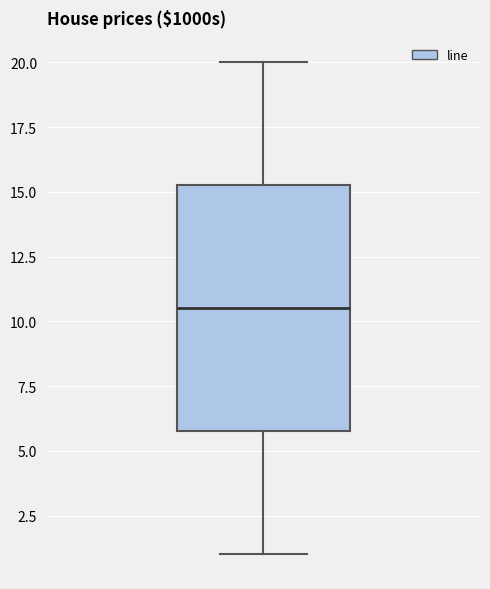

Where does the median line of the box sit on the y-axis? The values are not printed on the chart, so give them approximately, as read against the axis.

10.5